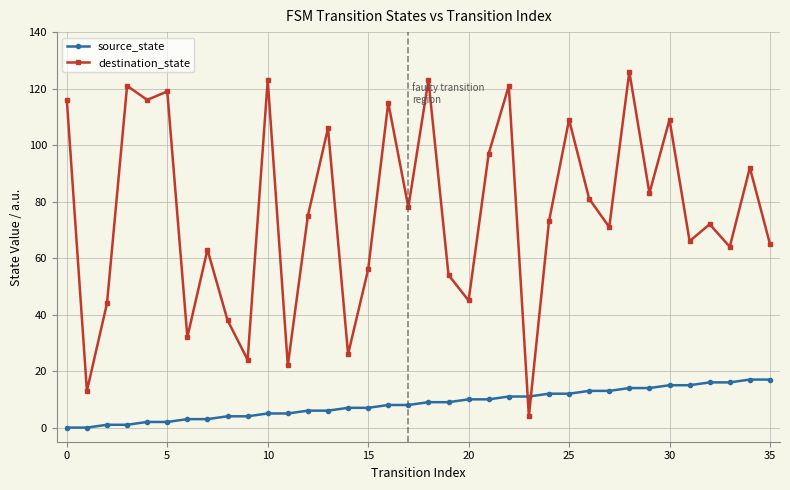

Which series has the largest total across all categories?

destination_state